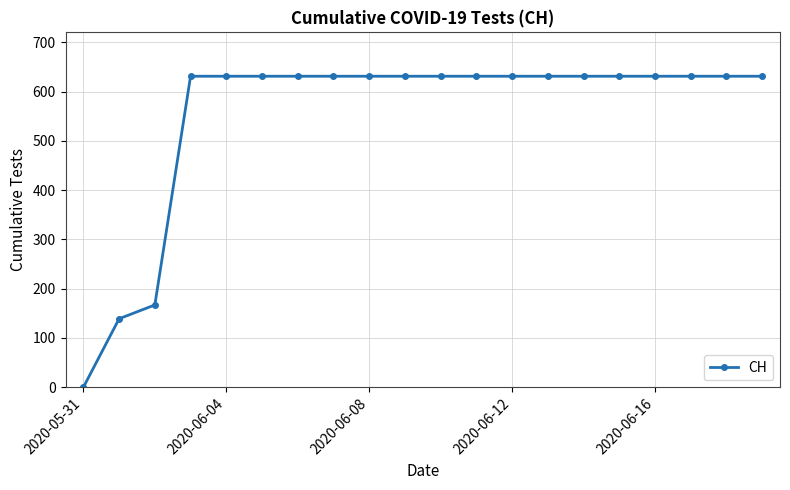

Is this an area chart (filled region under the line)?

No